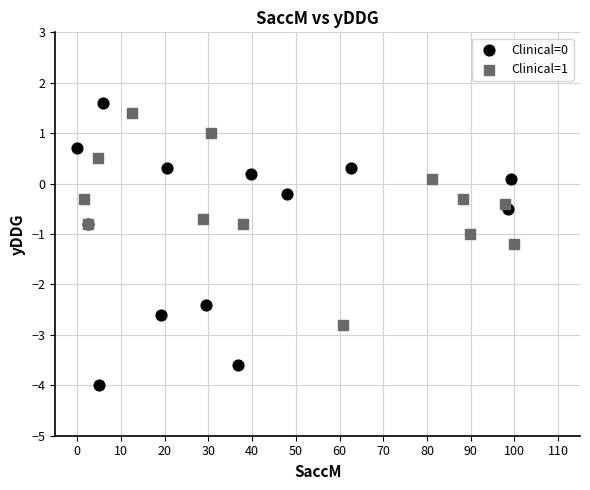

Which series has the largest Y range (max minus min)?

Clinical=0